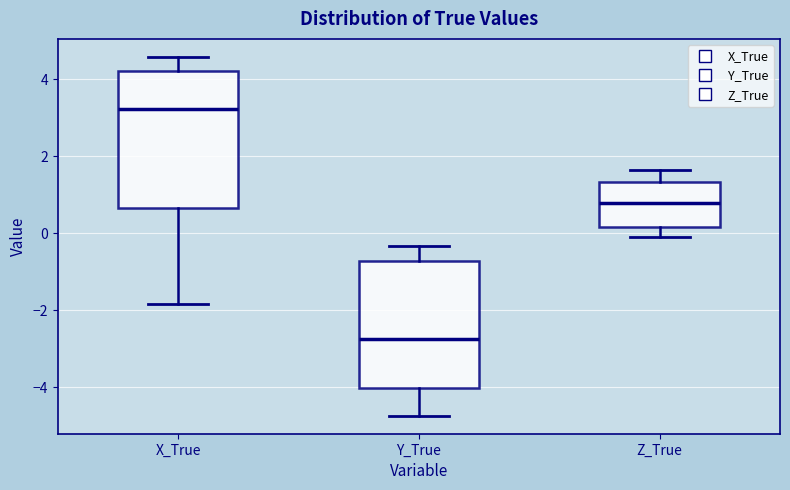

Where is the lower edge of the box for Y_True on the y-axis? The values are not printed on the chart, so give them approximately, as read against the axis.

-4.0